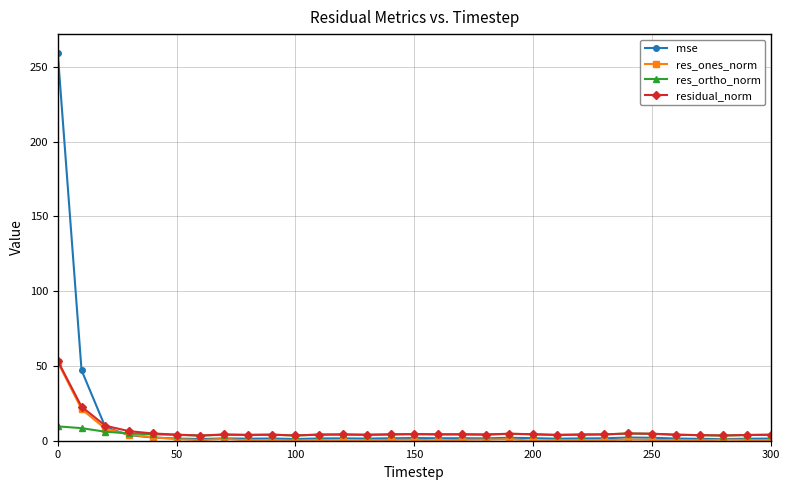

What is the maximum value for mse?

258.9